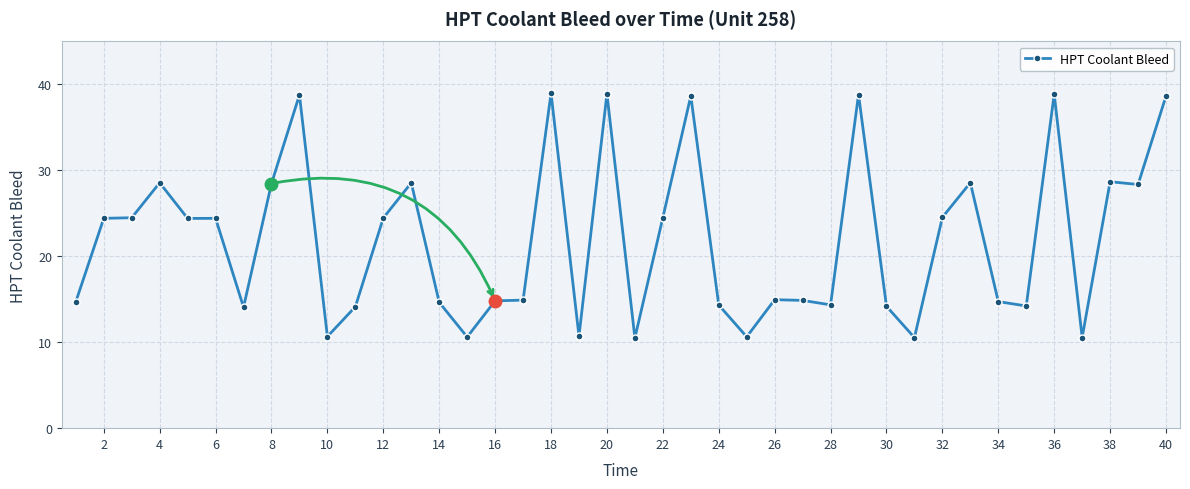

What is the sum of all values?

877.2